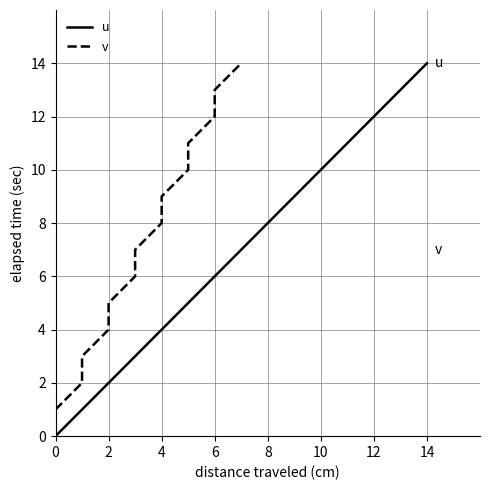

The value of u at 14 is 22. True or false?

False